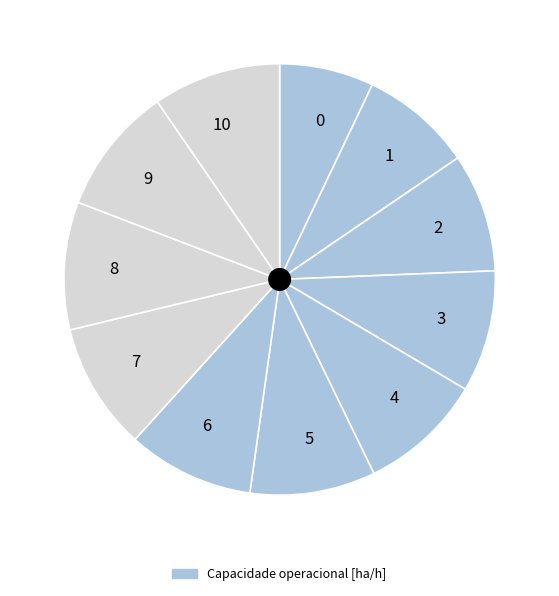

Is it true that 0 is 1% of the pie?

False